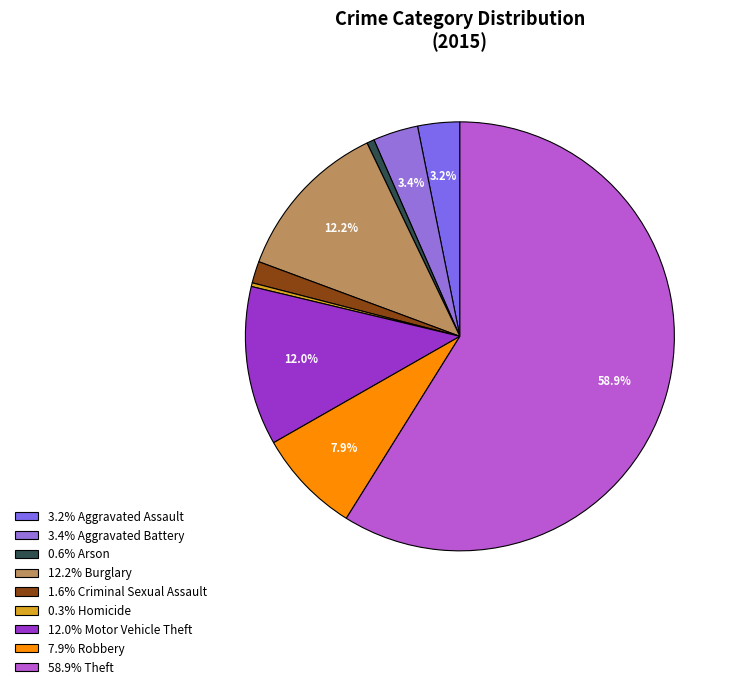

How many slices are in this pie chart?

9